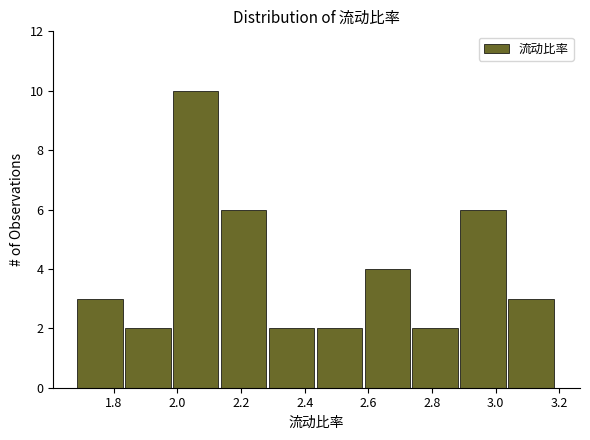

What is the height of the bar covering 1.68 to 1.84 on the x-axis? Neither the bar edges nor the heights are printed on the chart, so give them approximately, as read against the axes.

3